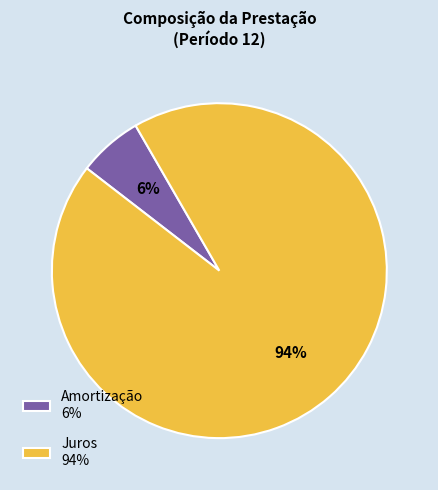

Count the number of slices in the pie.

2